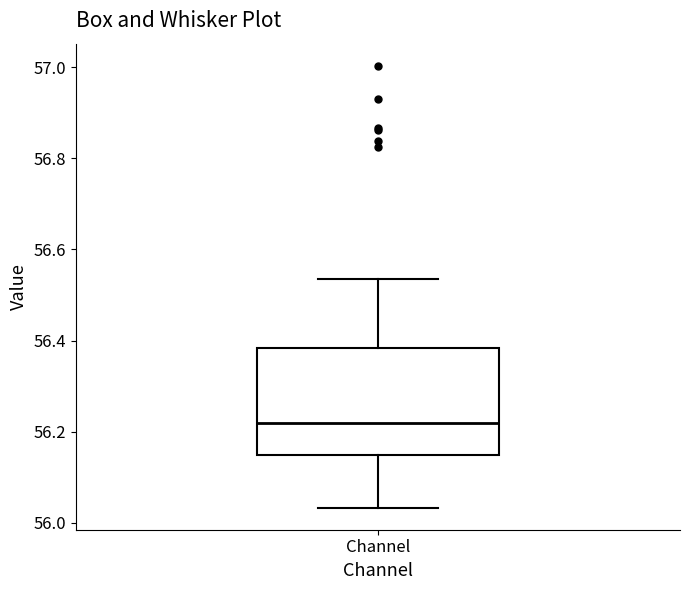

Transcribe this box plot: give where the median line is, the range the box spans, and where the two whiskers end, as read against the y-axis. The values are not printed on the chart, so give them approximately, as read against the axis.

median 56.22, box 56.14 to 56.38, whiskers 56.04 to 56.54